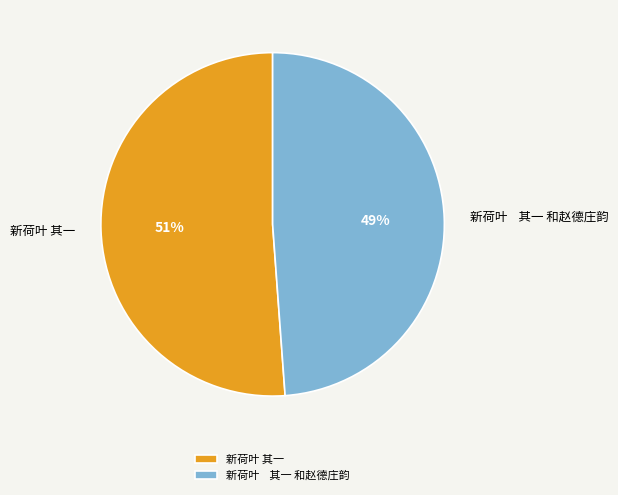

To the nearest percent, what is the average slice percentage?

50%